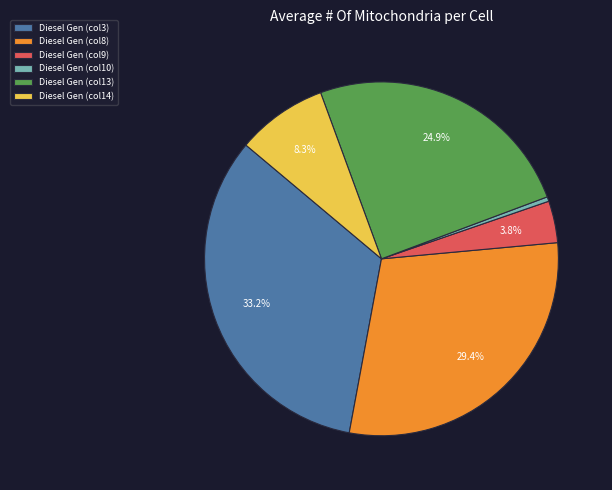

What is the smallest slice in the pie chart?

Diesel Gen (col10)